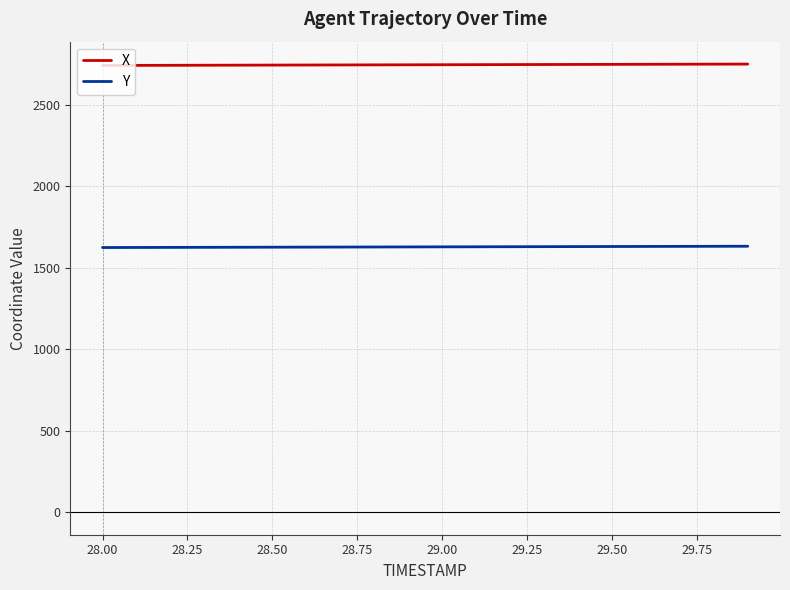

How many values in the Y series exceed 1629?

10